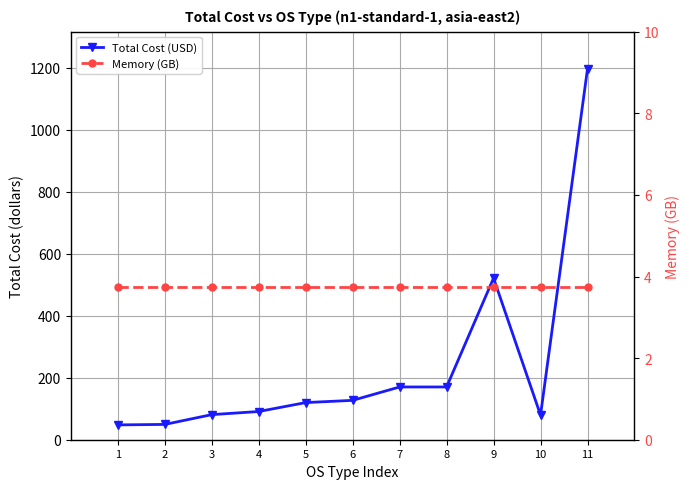

At which category does Total Cost (USD) reach its first local valley?

10